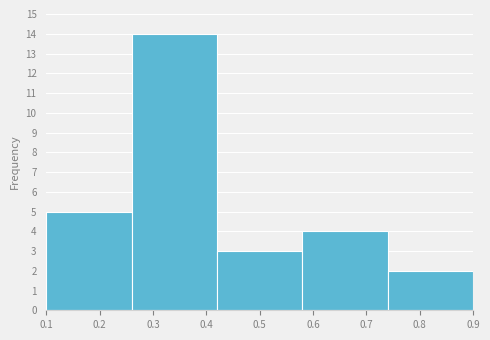

Over which range of the x-axis is the bar tallest?

0.26 to 0.42